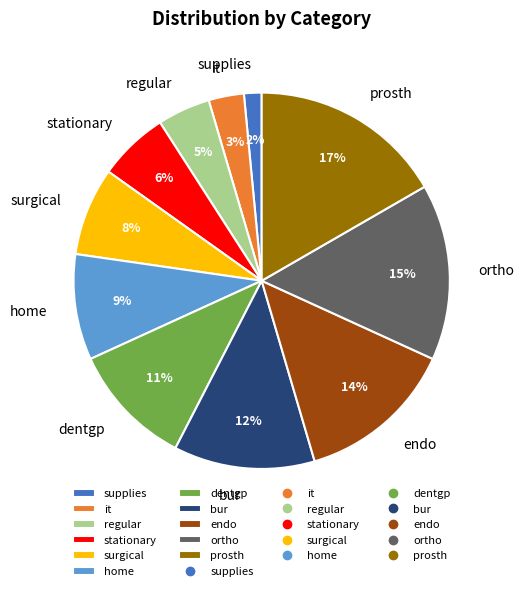

Is it true that surgical is 8% of the pie?

True